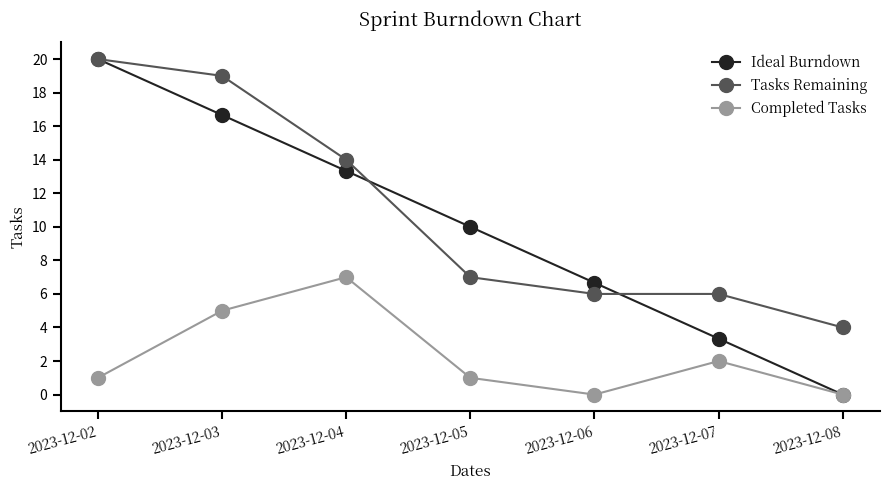

The Completed Tasks series shows 2.0 at 2023-12-07. True or false?

True